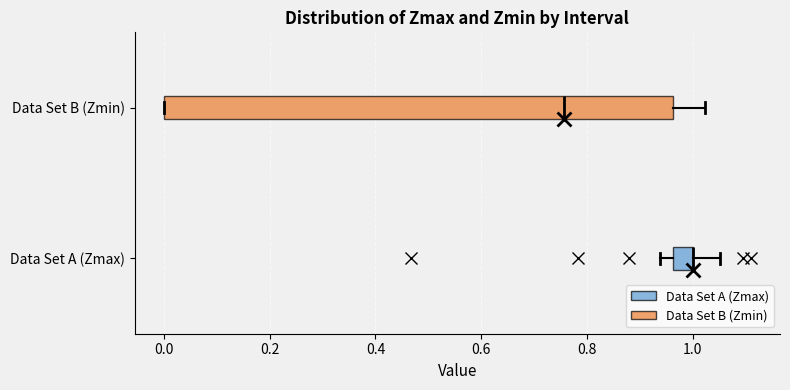

Reading bottom to top, read every box against the x-axis: the position of its median line, the range the box covers, and the ends of its whiskers. The values are not printed on the chart, so give them approximately, as read against the axis.

Data Set A (Zmax): median 1.00 (drawn on the box's right edge), box 0.96 to 1.00, whiskers 0.94 to 1.06
Data Set B (Zmin): median 0.76, box 0.00 to 0.96, whiskers 0.00 to 1.02